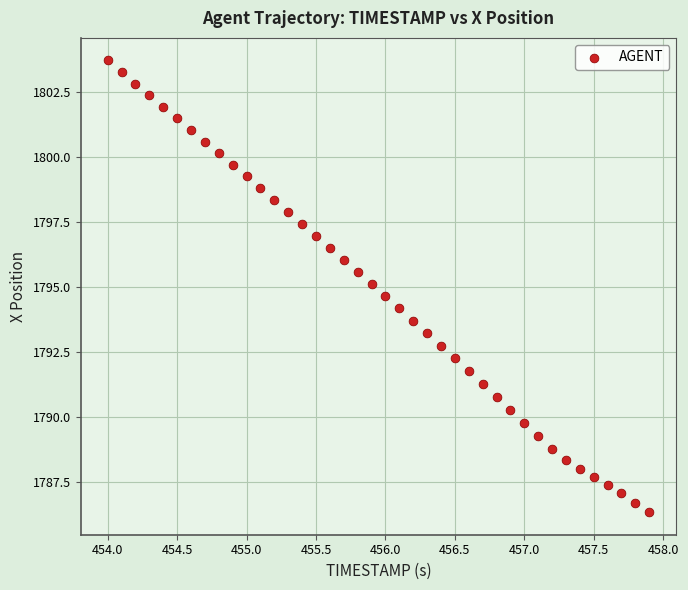

What is the range of X values (max minus min)?

3.9